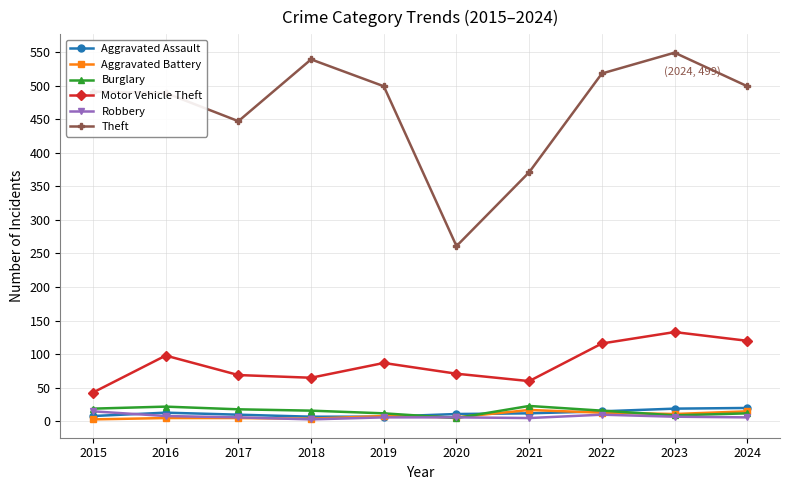

Is it true that Motor Vehicle Theft equals 64 at 2015?

False